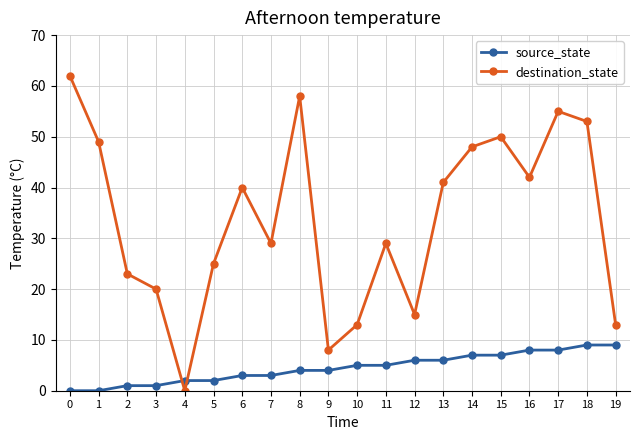

What is the sum of all destination_state values?

673